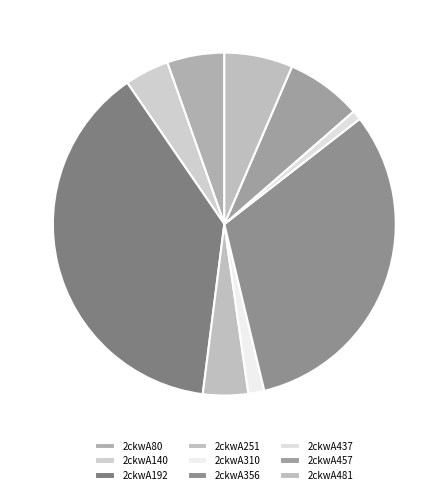

Count the number of slices in the pie.

9